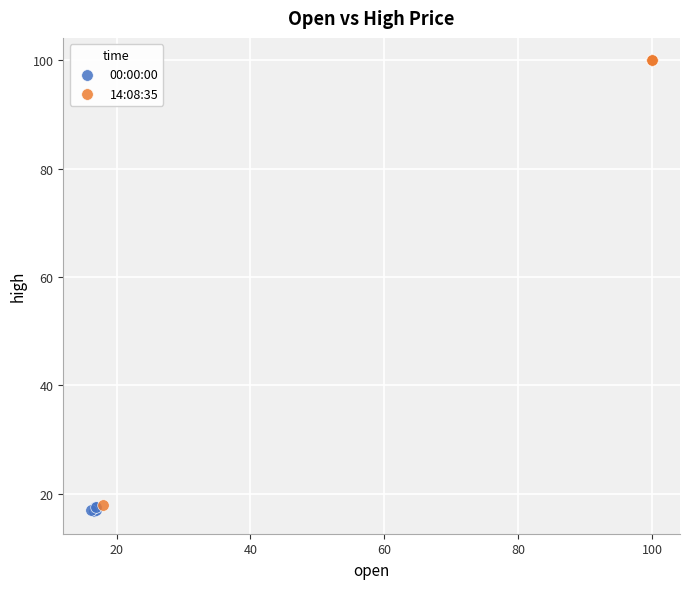

Which series has the largest Y range (max minus min)?

00:00:00